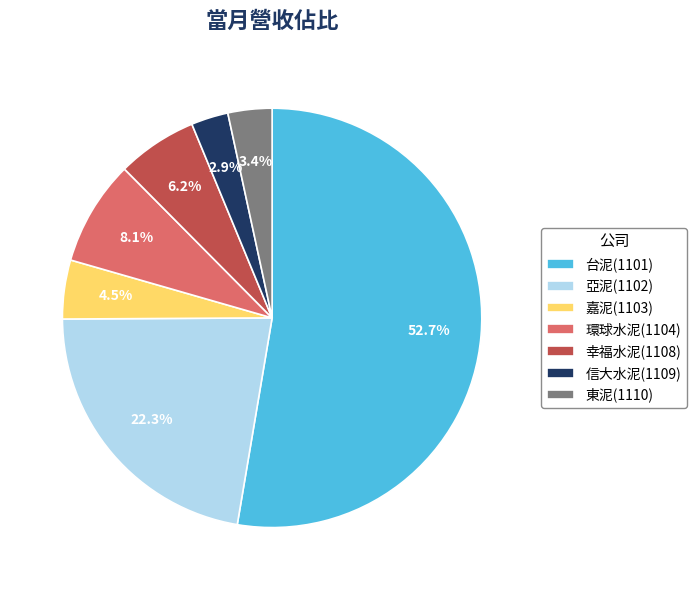

Does 亞泥(1102) represent more than half of the total?

No